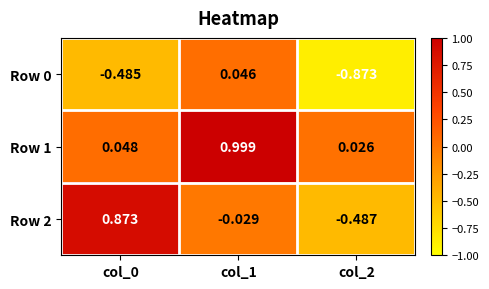

Reading left to right, transcribe all the data shown in this chart.

Row 0: col_0=-0.5	col_1=0.0	col_2=-0.9
Row 1: col_0=0.0	col_1=1.0	col_2=0.0
Row 2: col_0=0.9	col_1=-0.0	col_2=-0.5